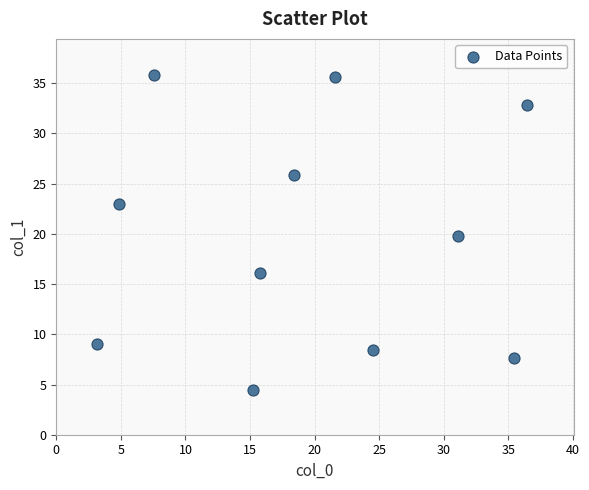

What is the average Y value?

19.9